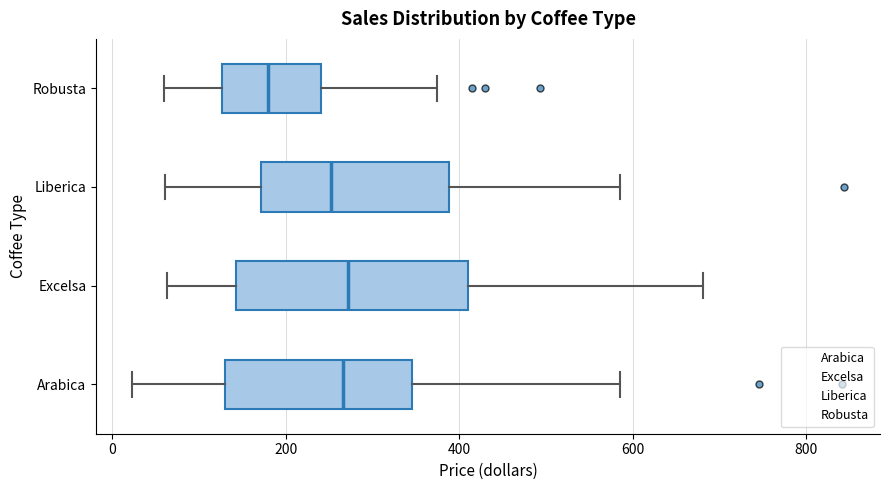

Reading bottom to top, read every box against the x-axis: the position of its median line, the range the box covers, and the ends of its whiskers. The values are not printed on the chart, so give them approximately, as read against the axis.

Arabica: median 260, box 140 to 340, whiskers 20 to 580
Excelsa: median 280, box 140 to 400, whiskers 60 to 680
Liberica: median 260, box 180 to 380, whiskers 60 to 580
Robusta: median 180, box 120 to 240, whiskers 60 to 380